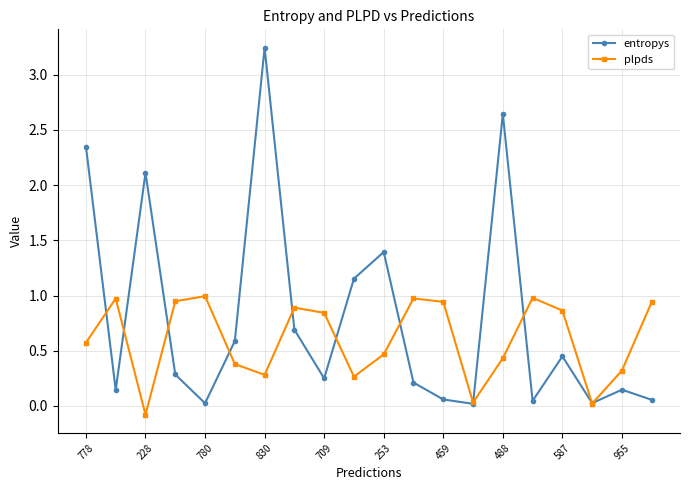

At how many categories does at least one series exceed 2?

4